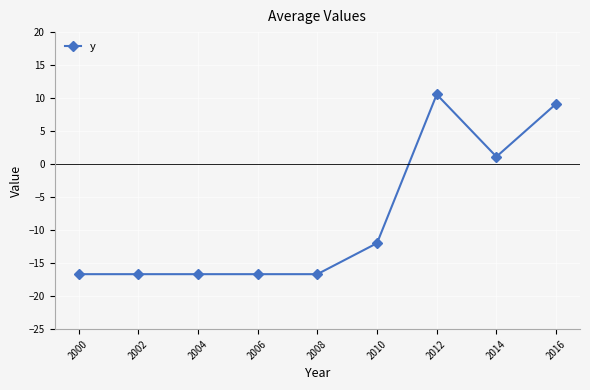

Reading left to right, list all the values displayed in this chart.

2000=-16.7	2002=-16.7	2004=-16.7	2006=-16.7	2008=-16.7	2010=-12.0	2012=10.6	2014=1.1	2016=9.1